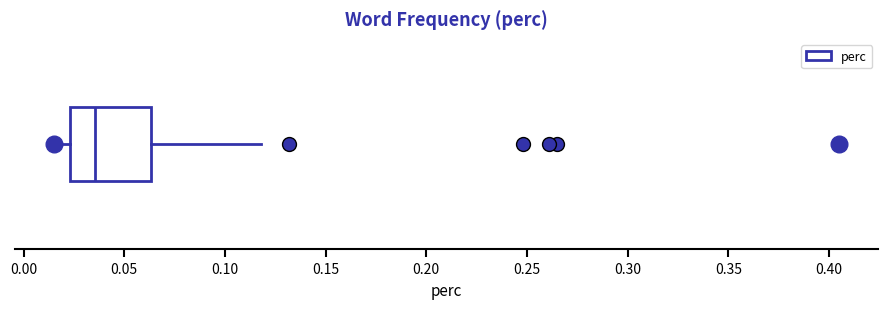

Transcribe this box plot: give where the median line is, the range the box spans, and where the two whiskers end, as read against the x-axis. The values are not printed on the chart, so give them approximately, as read against the axis.

median 0.035, box 0.025 to 0.065, whiskers 0.015 to 0.120